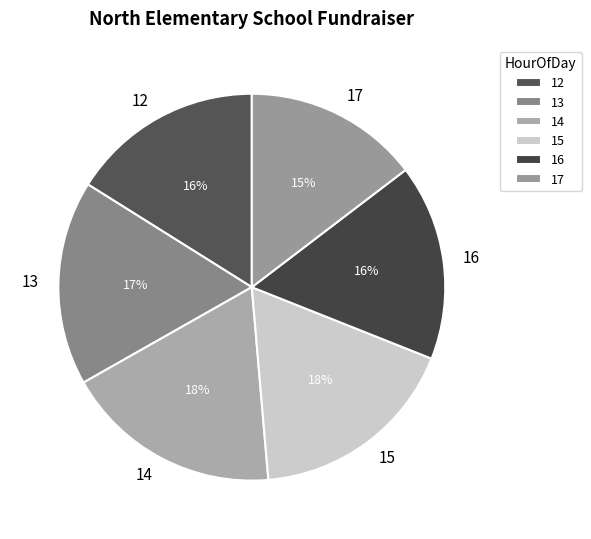

Is there a majority slice in this chart?

No